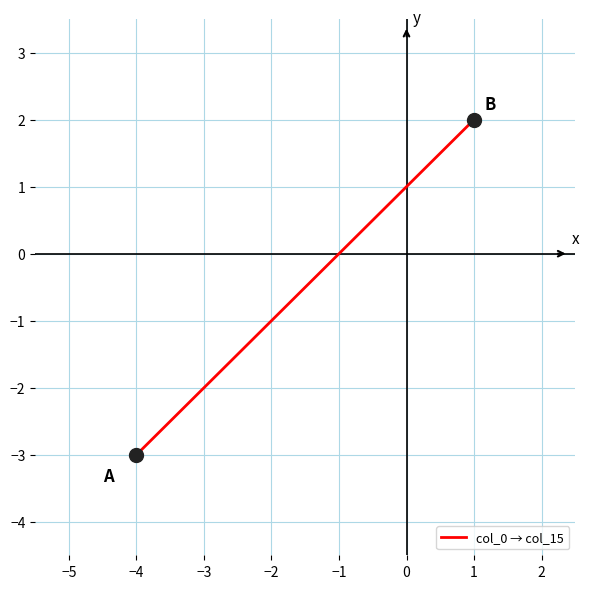

Which has a higher value, −4 or 1?

1